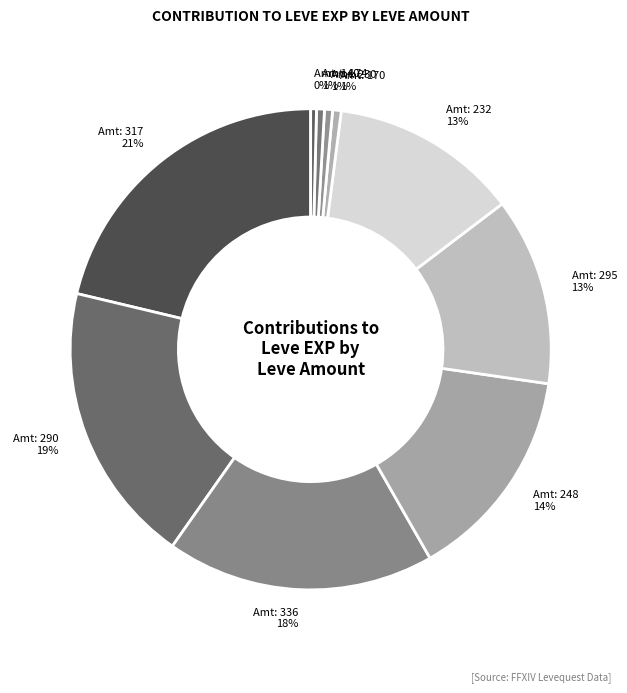

To the nearest percent, what is the average slice percentage?

10%